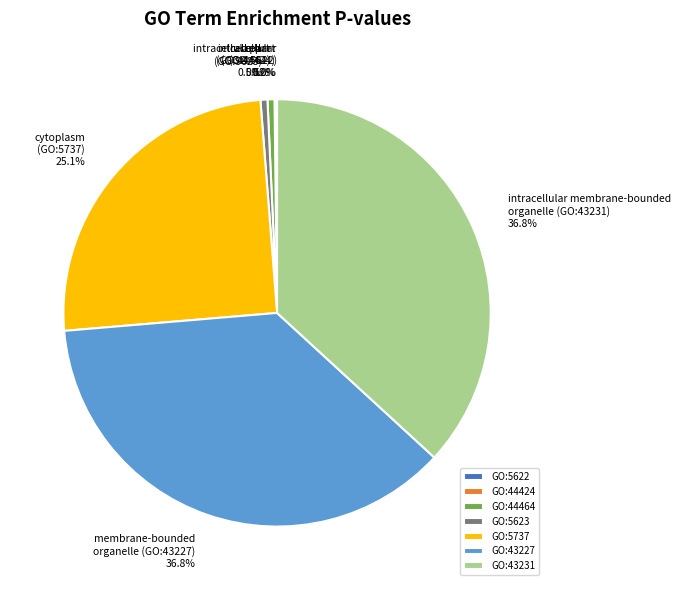

Between cell part (GO:44464) 0.5% and membrane-bounded organelle (GO:43227) 36.8%, which is larger?

membrane-bounded organelle (GO:43227) 36.8%